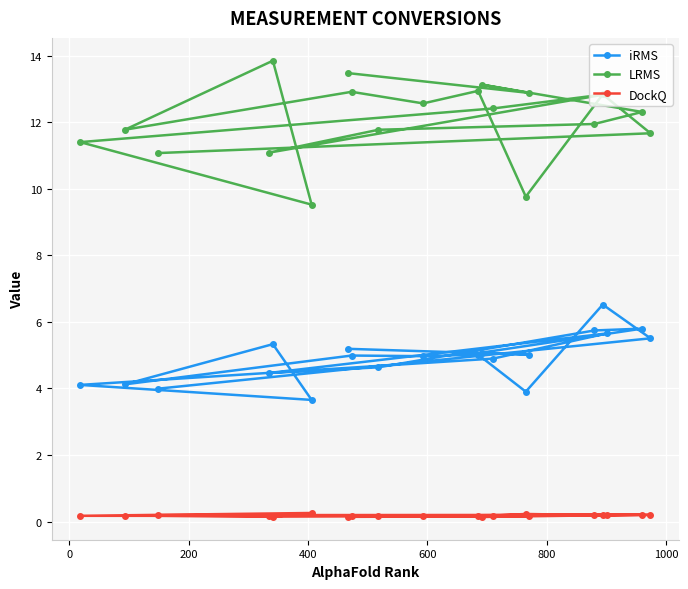

What is the value of the LRMS point at the 15th from the left?

12.9